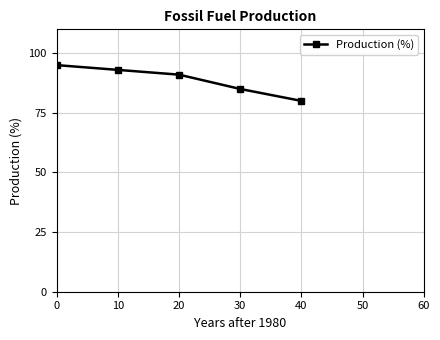

What is the difference between the second highest and second lowest values?

8